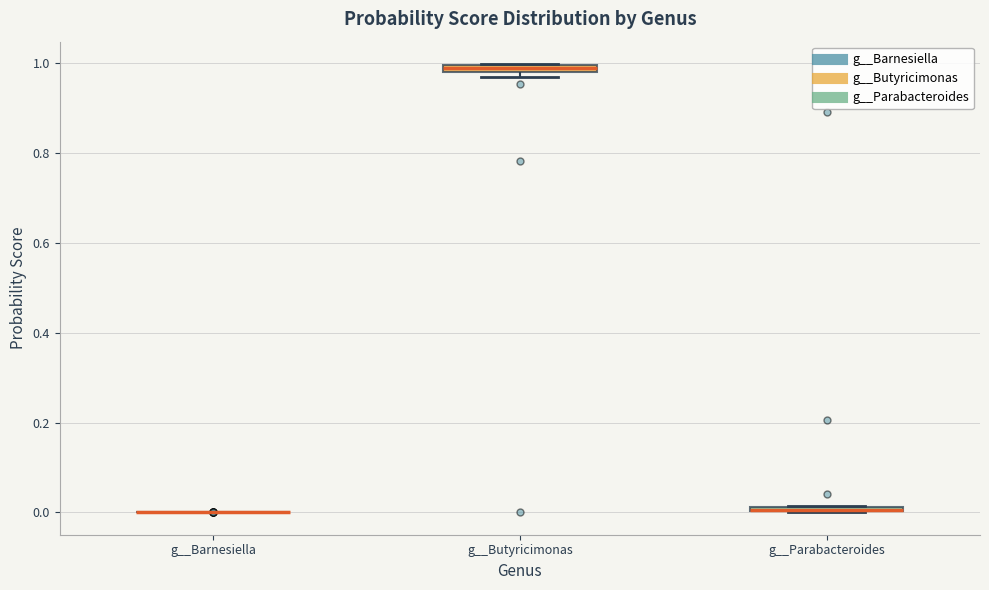

Where is the lower edge of the box for g__Parabacteroides on the y-axis? The values are not printed on the chart, so give them approximately, as read against the axis.

0.00